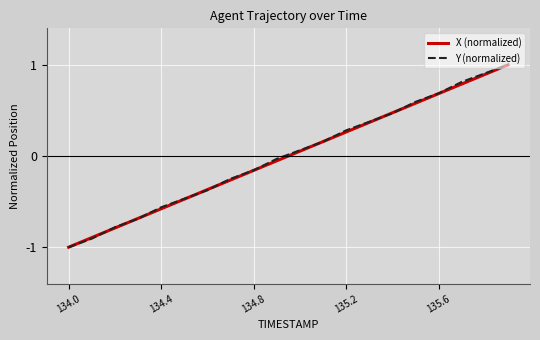

What is the maximum value for Y (normalized)?

1.0